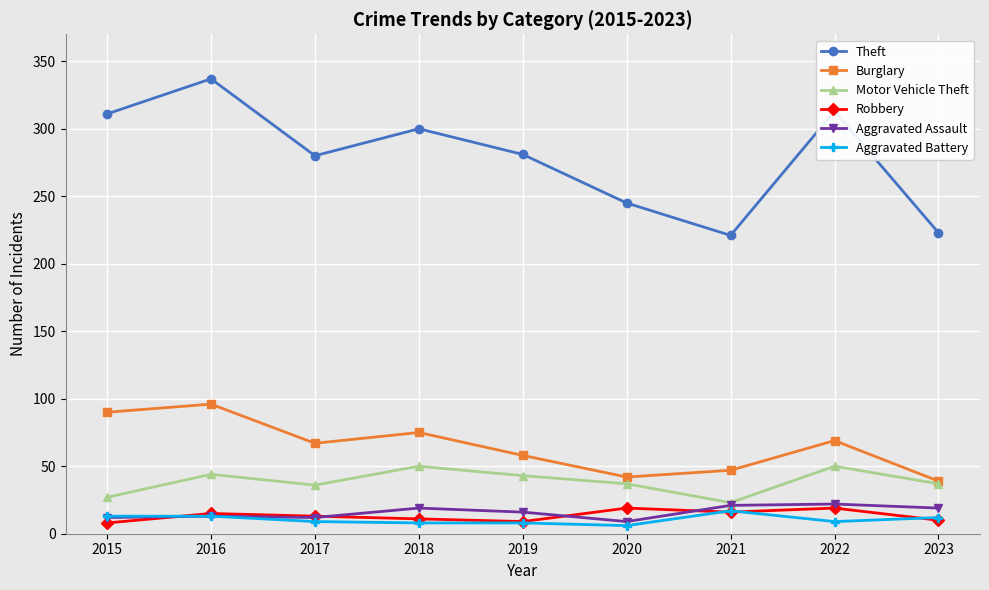

At which category does the chart reach its peak across all series?

2016